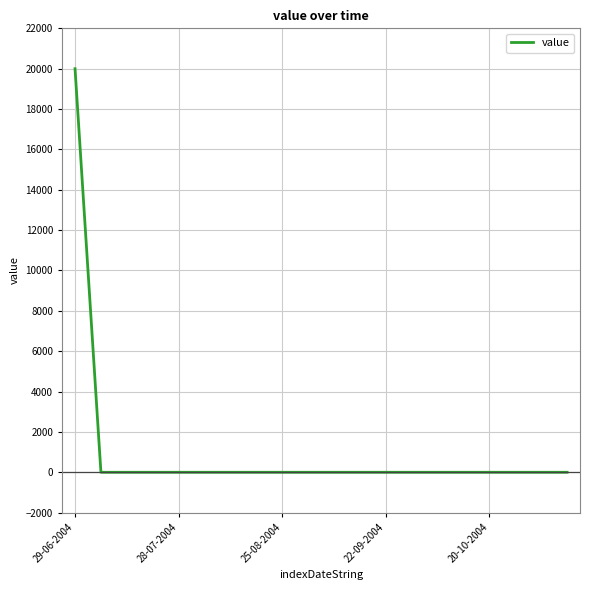

What is the difference between the maximum and minimum values?

20000